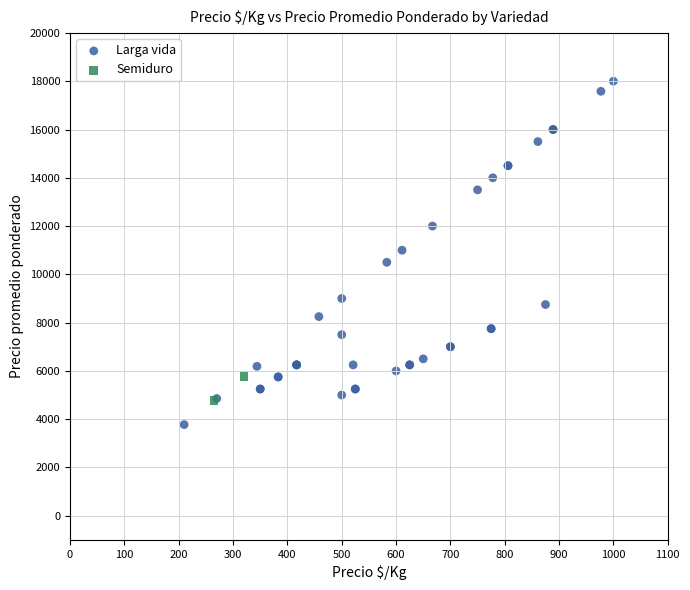

What are all the series names shown in the legend?

Larga vida, Semiduro